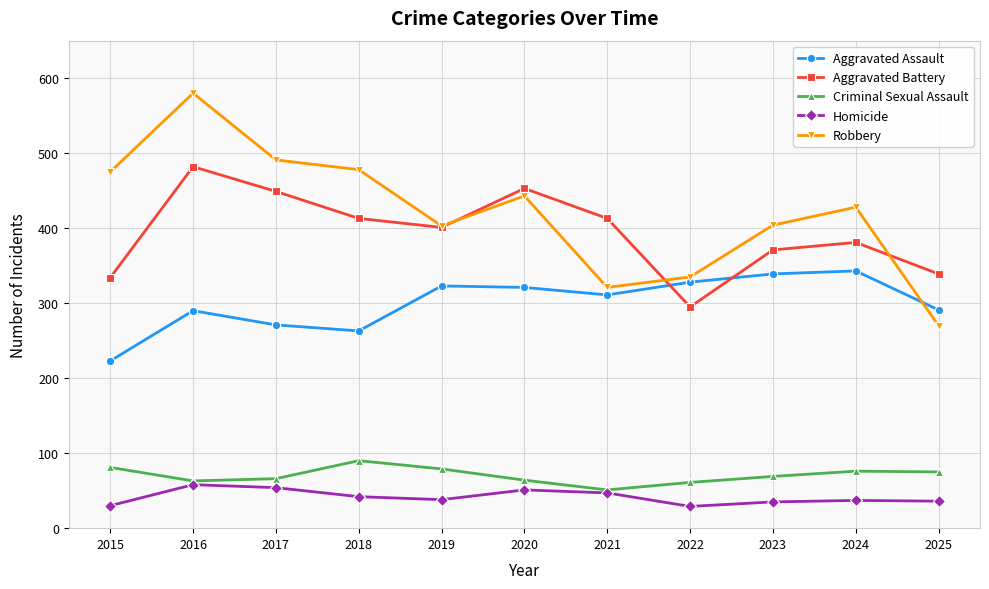

What is the value of the Aggravated Assault point at the 11th from the left?

291